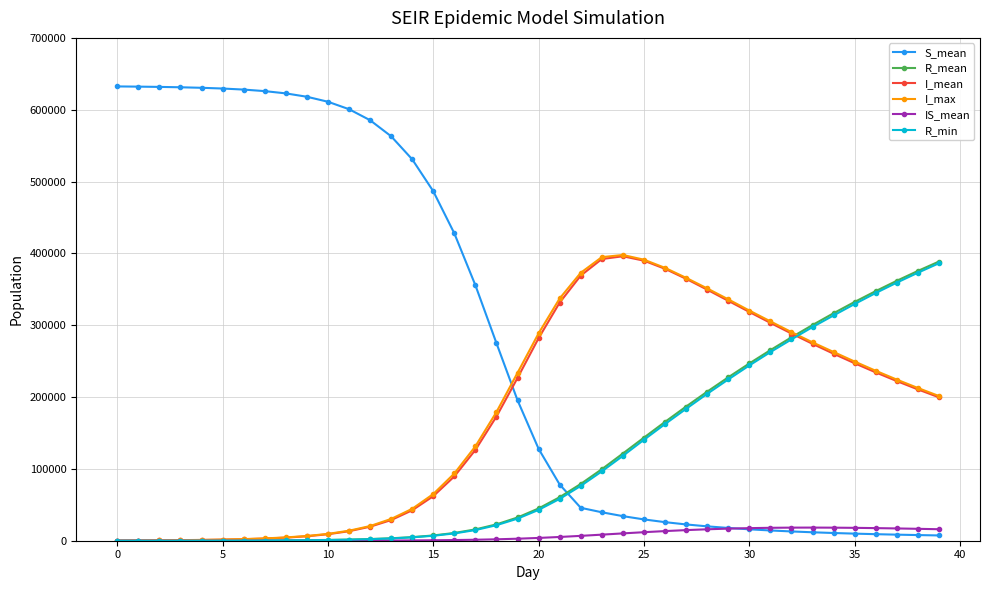

At how many categories does at least one series exceed 478239?

16